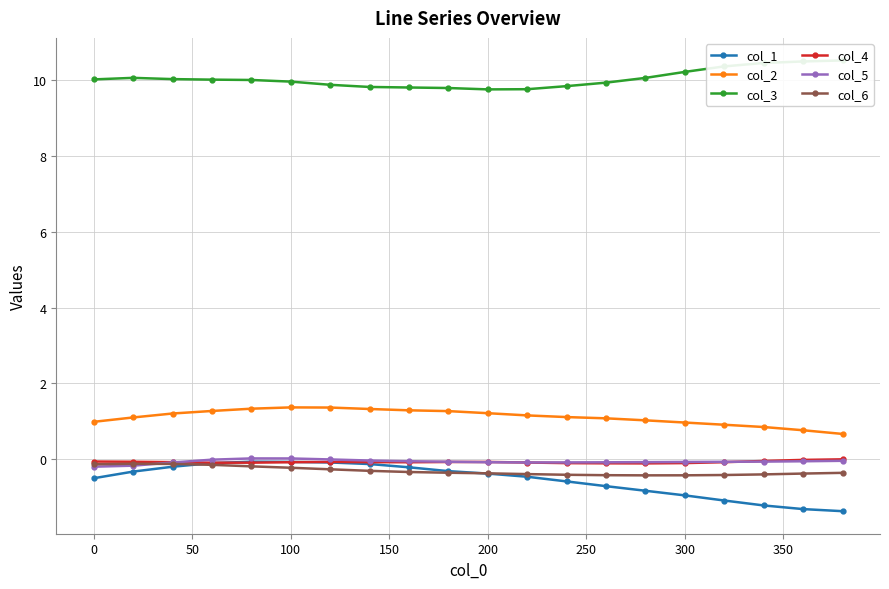

True or false: col_3 and col_6 intersect in this chart.

False